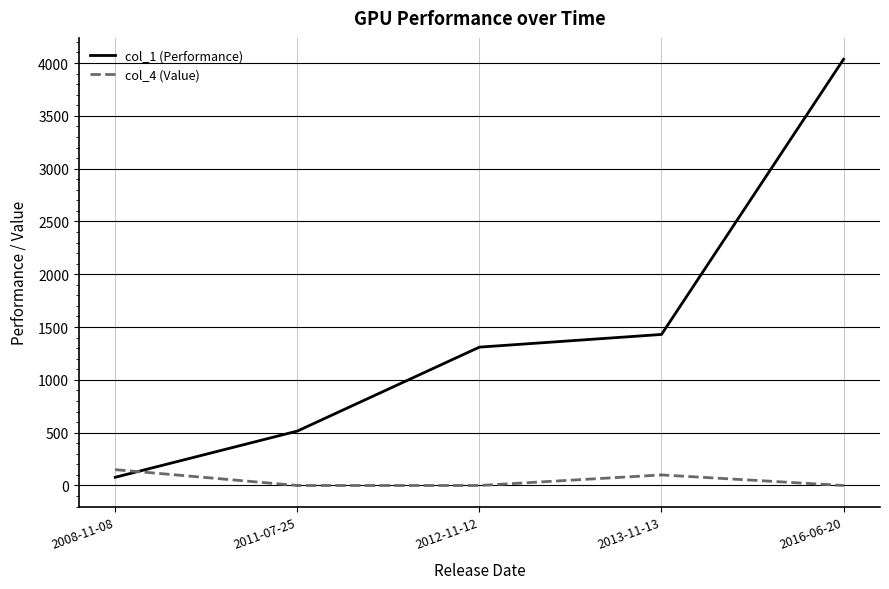

What is the sum of the col_1 (Performance) values at 2012-11-12 and 2016-06-20?

5346.0